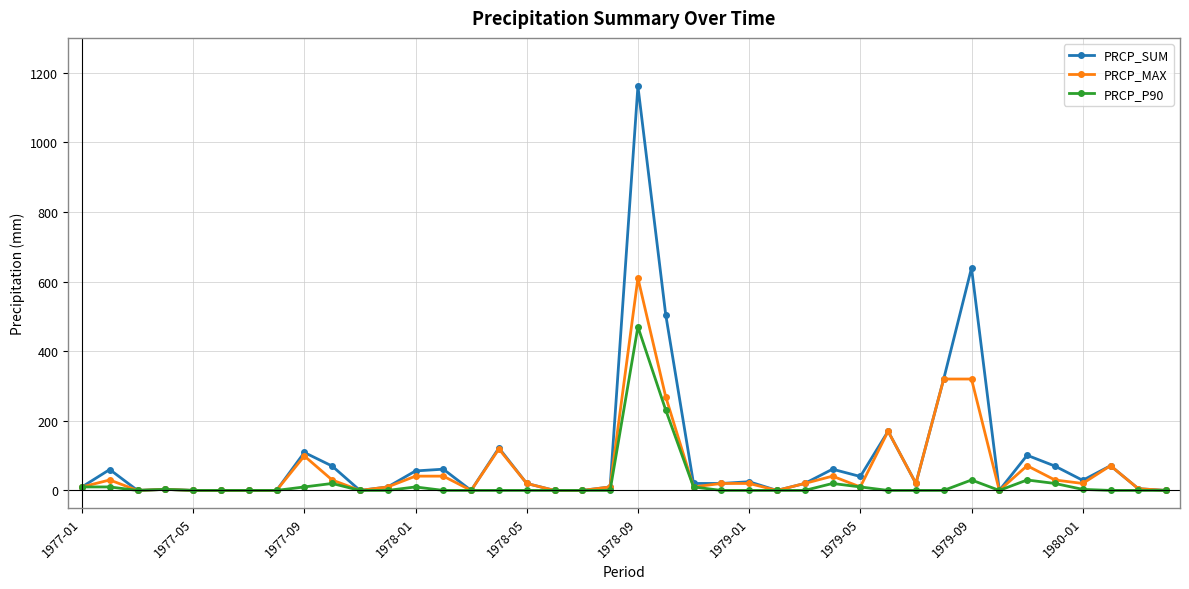

How many lines are shown in the chart?

3